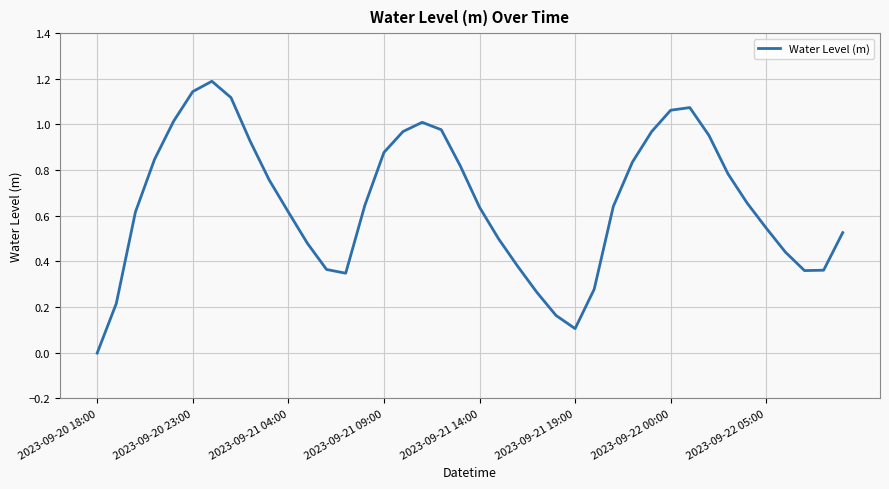

What is the difference between the maximum and minimum values?

1.2